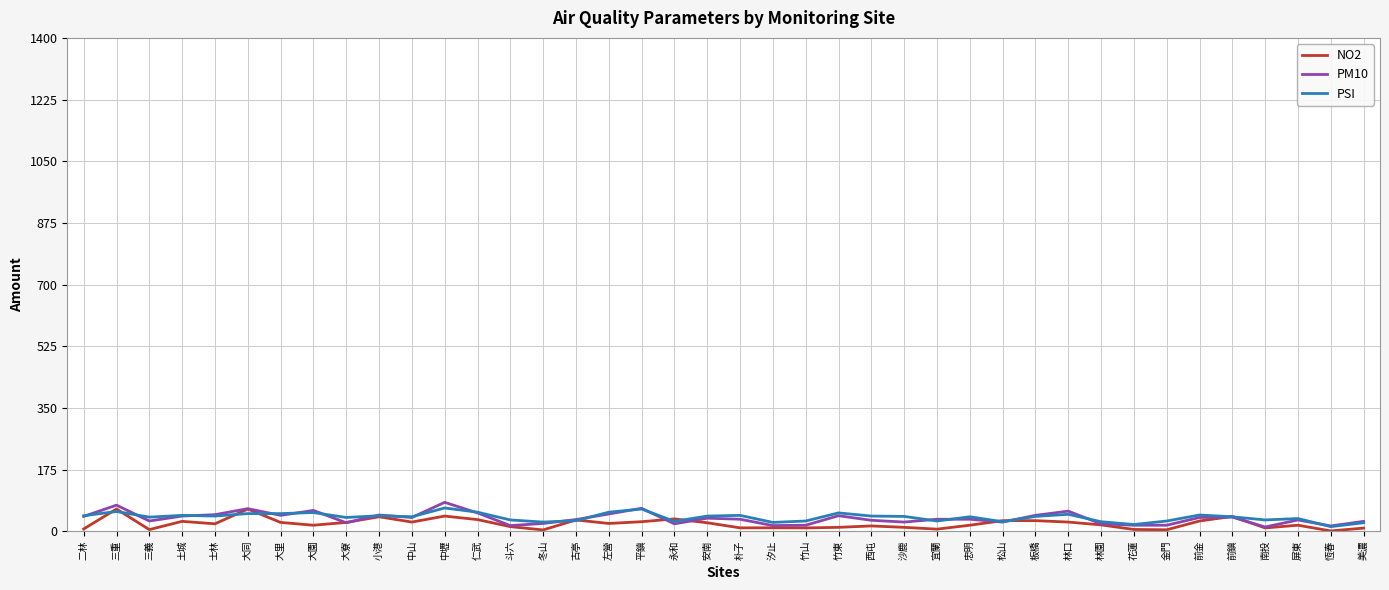

True or false: PM10 and PSI cross at least once.

True